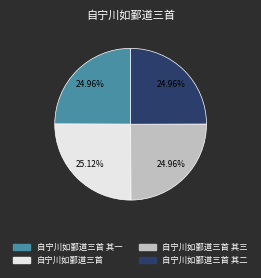

What percentage is NOT represented by 自宁川如鄞道三首 其二?

75.0%